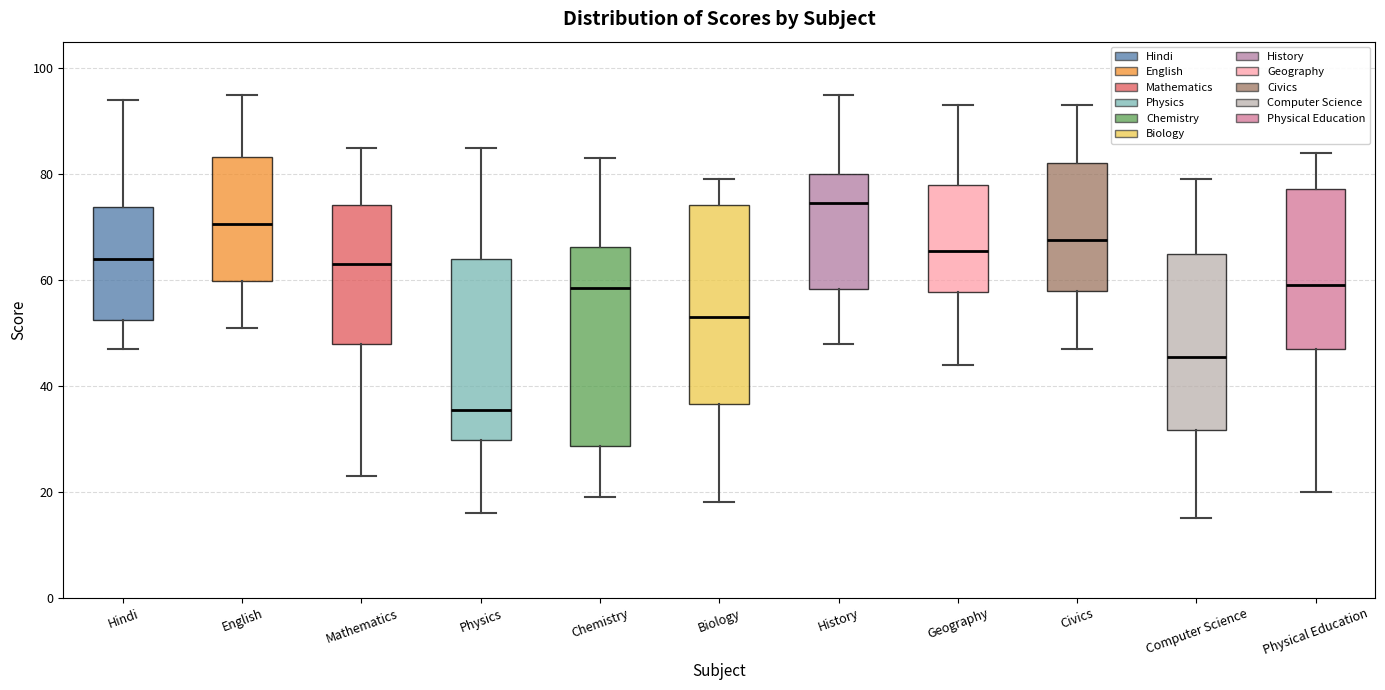

Reading left to right, read every box against the y-axis: the position of its median line, the range the box covers, and the ends of its whiskers. The values are not printed on the chart, so give them approximately, as read against the axis.

Hindi: median 64, box 52 to 74, whiskers 48 to 94
English: median 70, box 60 to 84, whiskers 52 to 96
Mathematics: median 64, box 48 to 74, whiskers 24 to 86
Physics: median 36, box 30 to 64, whiskers 16 to 86
Chemistry: median 58, box 28 to 66, whiskers 20 to 84
Biology: median 54, box 36 to 74, whiskers 18 to 80
History: median 74, box 58 to 80, whiskers 48 to 96
Geography: median 66, box 58 to 78, whiskers 44 to 94
Civics: median 68, box 58 to 82, whiskers 48 to 94
Computer Science: median 46, box 32 to 66, whiskers 16 to 80
Physical Education: median 60, box 48 to 78, whiskers 20 to 84